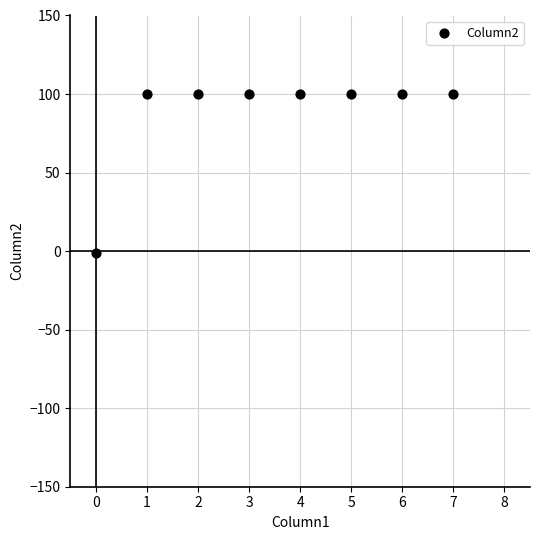

What is the range of Y values (max minus min)?

101